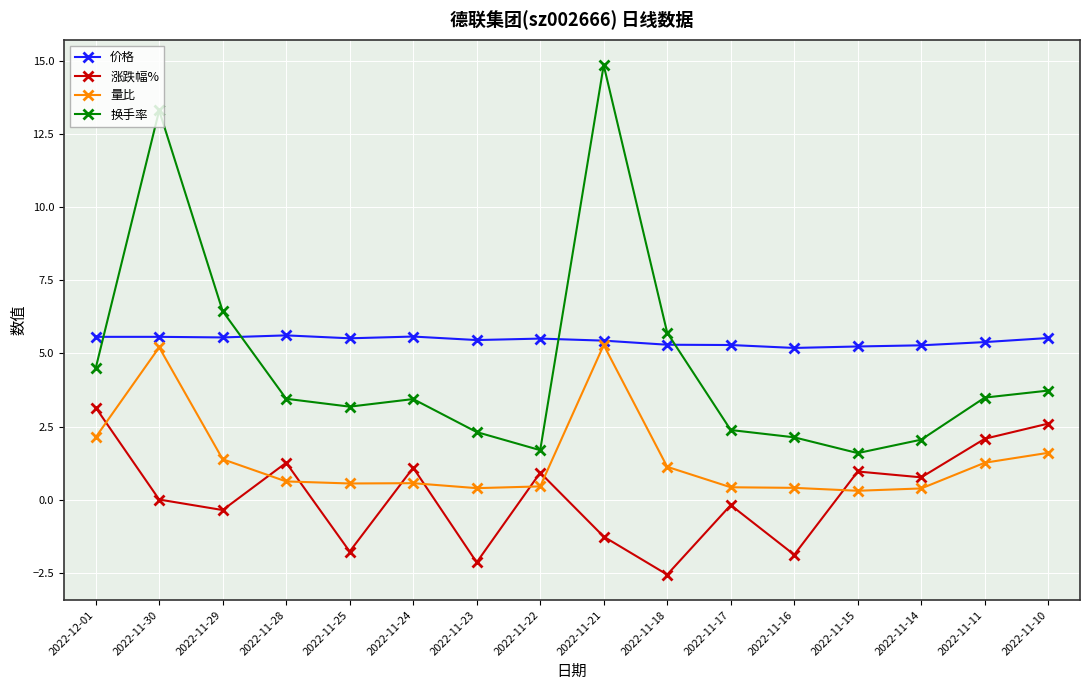

After their last crossing, which series has the higher values: 换手率 or 价格?

价格